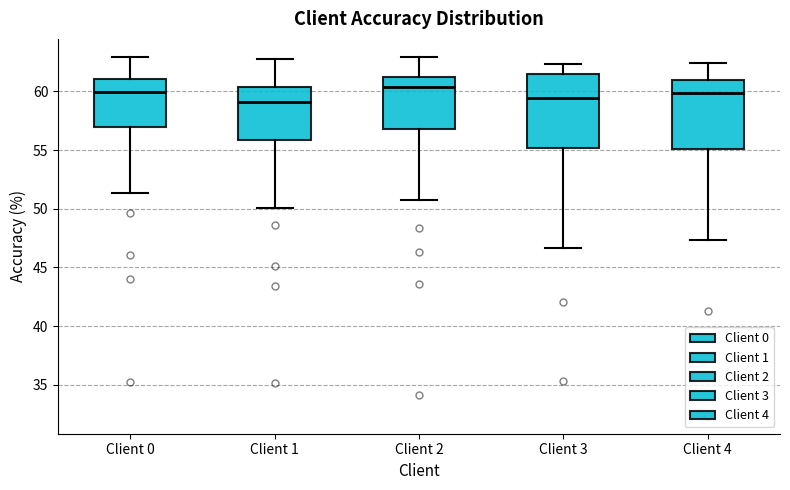

Reading left to right, read every box against the y-axis: the position of its median line, the range the box covers, and the ends of its whiskers. The values are not printed on the chart, so give them approximately, as read against the axis.

Client 0: median 60.0, box 57.0 to 61.0, whiskers 51.5 to 63.0
Client 1: median 59.0, box 56.0 to 60.5, whiskers 50.0 to 62.5
Client 2: median 60.5, box 57.0 to 61.0, whiskers 50.5 to 63.0
Client 3: median 59.5, box 55.0 to 61.5, whiskers 46.5 to 62.5
Client 4: median 60.0, box 55.0 to 61.0, whiskers 47.5 to 62.5